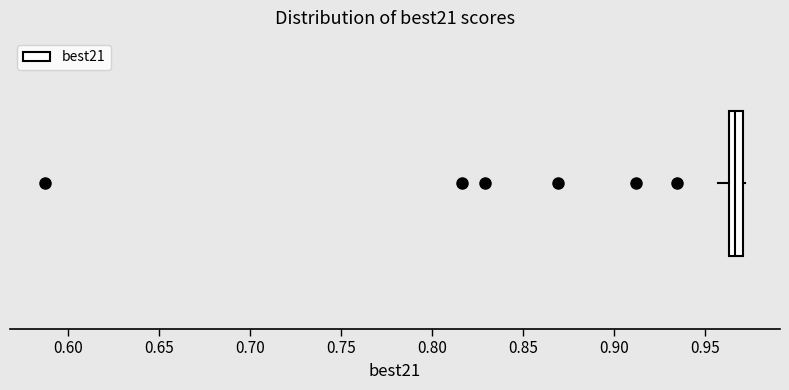

Where is the left edge of the box on the x-axis? The values are not printed on the chart, so give them approximately, as read against the axis.

0.965